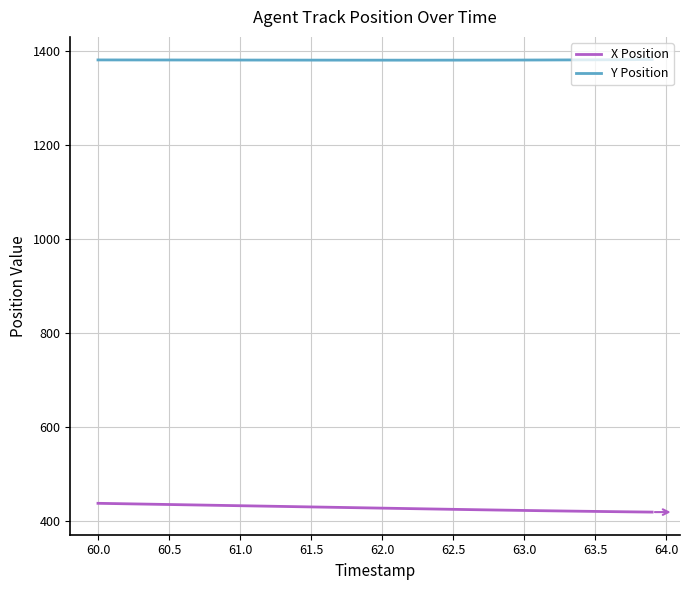

List the series in order of their peak value, highest first.

Y Position, X Position